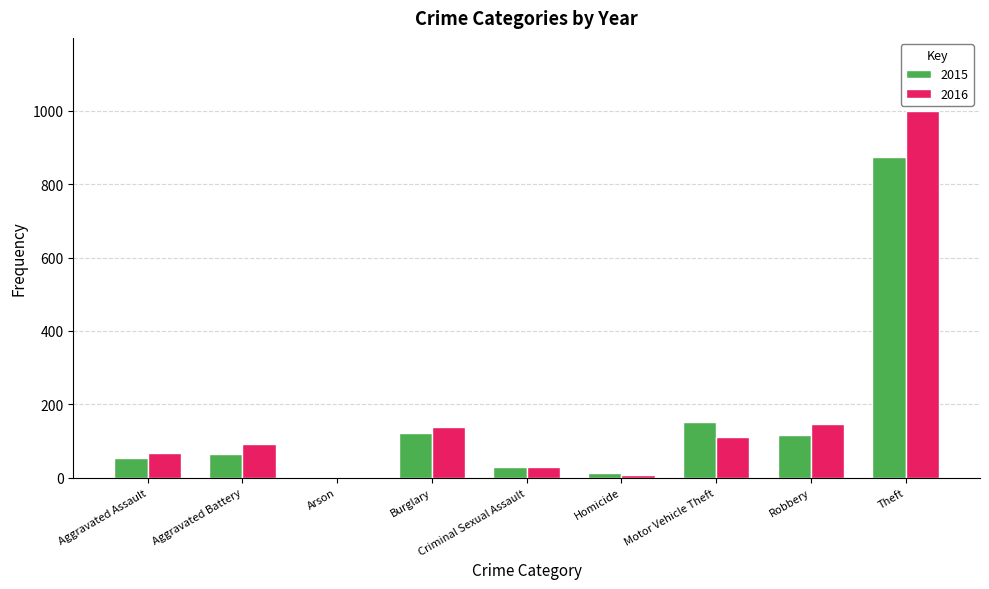

At which category is the sum across all series the highest?

Theft